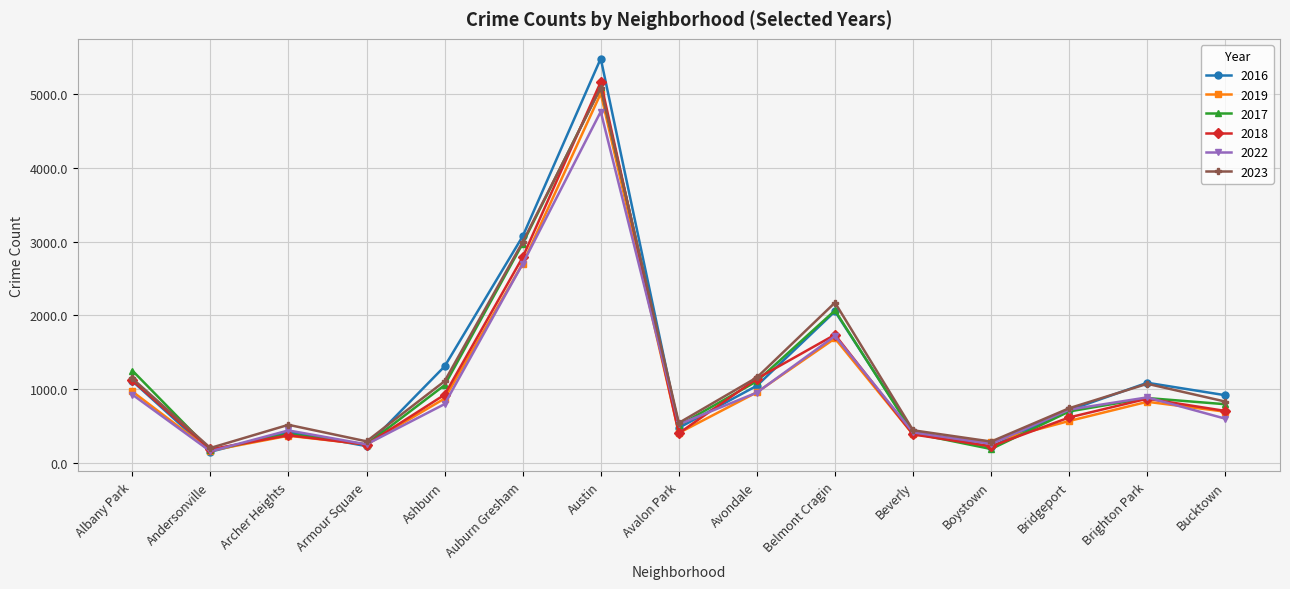

What is the value of the 2019 point at the 1st from the left?

968